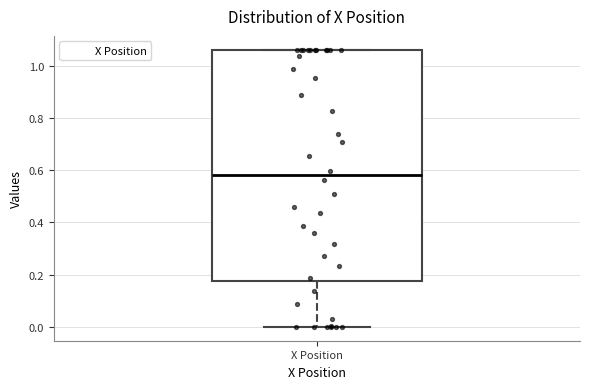

Read this box plot against the y-axis: the position of the median line, the range covered by the box, and the ends of both whiskers. The values are not printed on the chart, so give them approximately, as read against the axis.

median 0.58, box 0.18 to 1.06, whiskers 0.00 to 1.06